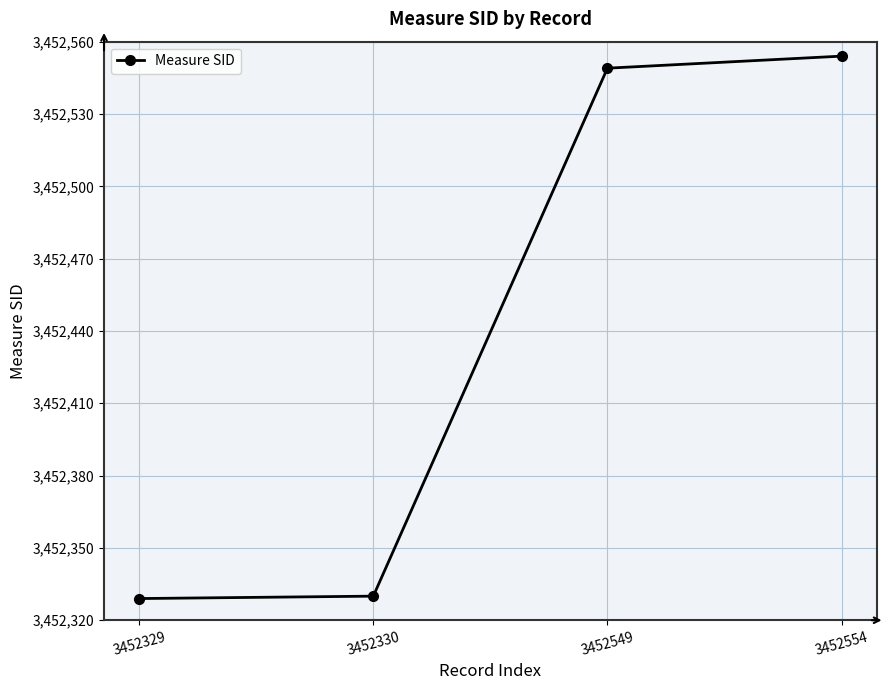

What is the sum of all values?

13809762